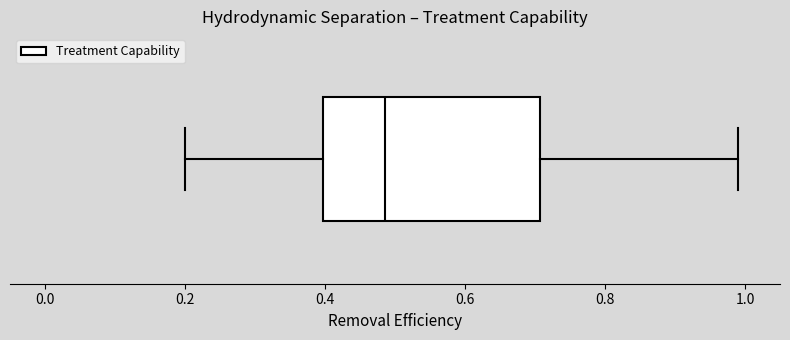

Transcribe this box plot: give where the median line is, the range the box spans, and where the two whiskers end, as read against the x-axis. The values are not printed on the chart, so give them approximately, as read against the axis.

median 0.48, box 0.40 to 0.70, whiskers 0.20 to 1.00